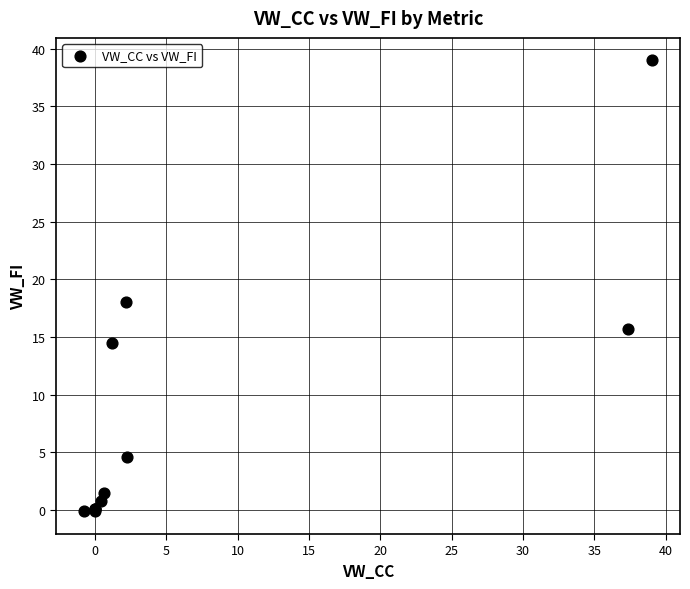

What Y value in the scatter plot is closest to 19?

18.1